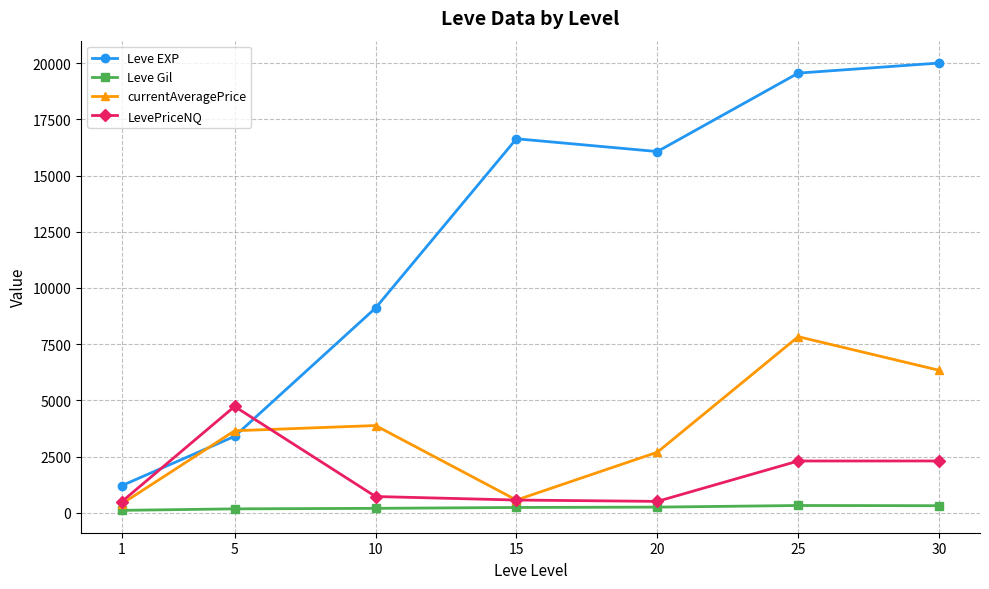

What is the sum of all currentAveragePrice values?

25386.9